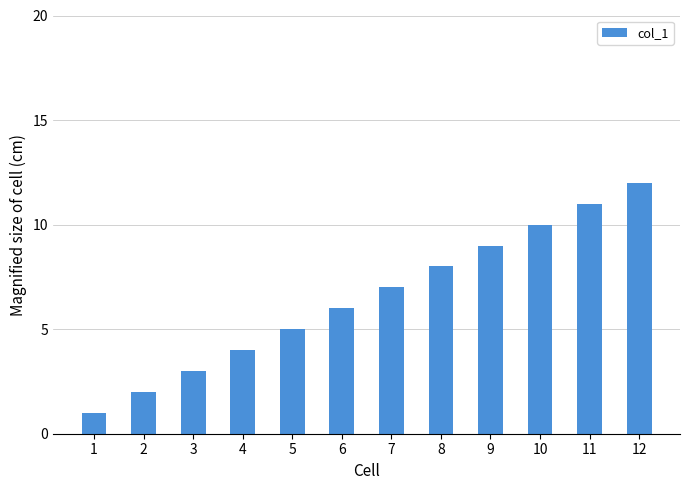

List the labels in order of value, smallest first.

1, 2, 3, 4, 5, 6, 7, 8, 9, 10, 11, 12